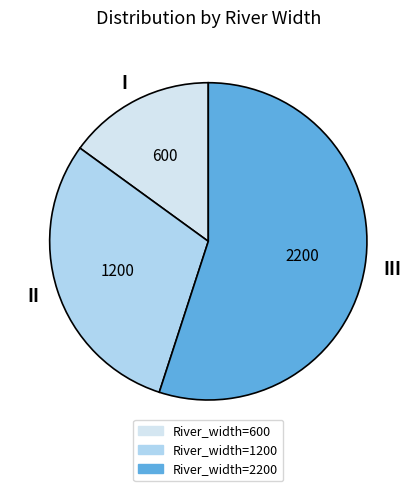

Do II and I together represent more than half of the pie?

No